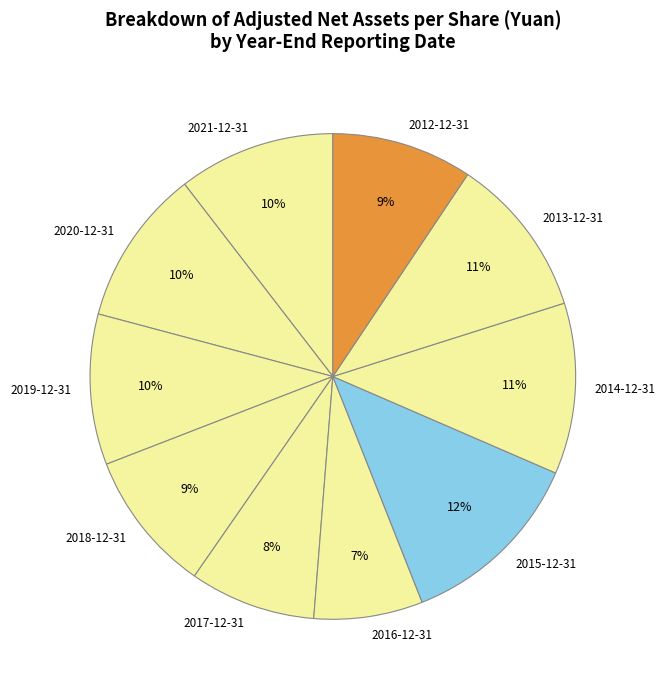

To the nearest percent, what is the difference between the largest and smallest slice percentages?

5%